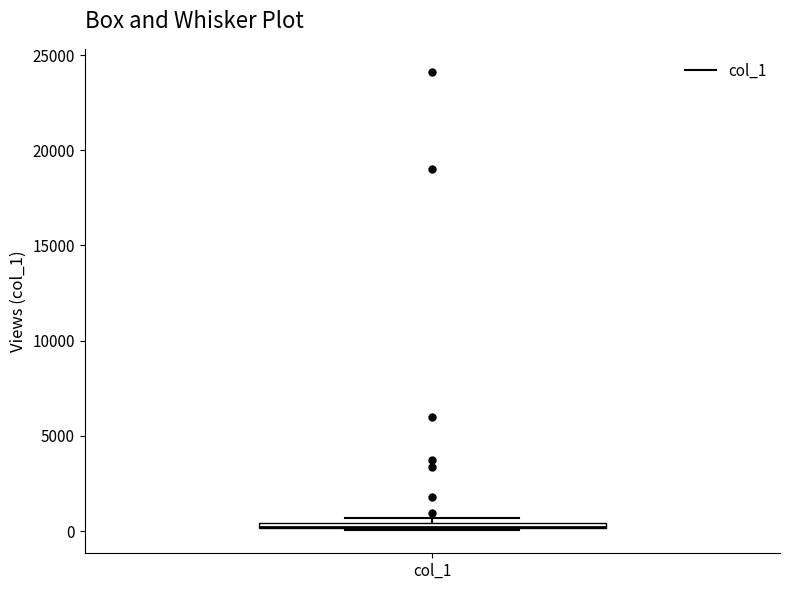

Where is the lower edge of the box for col_1 on the y-axis? The values are not printed on the chart, so give them approximately, as read against the axis.

0